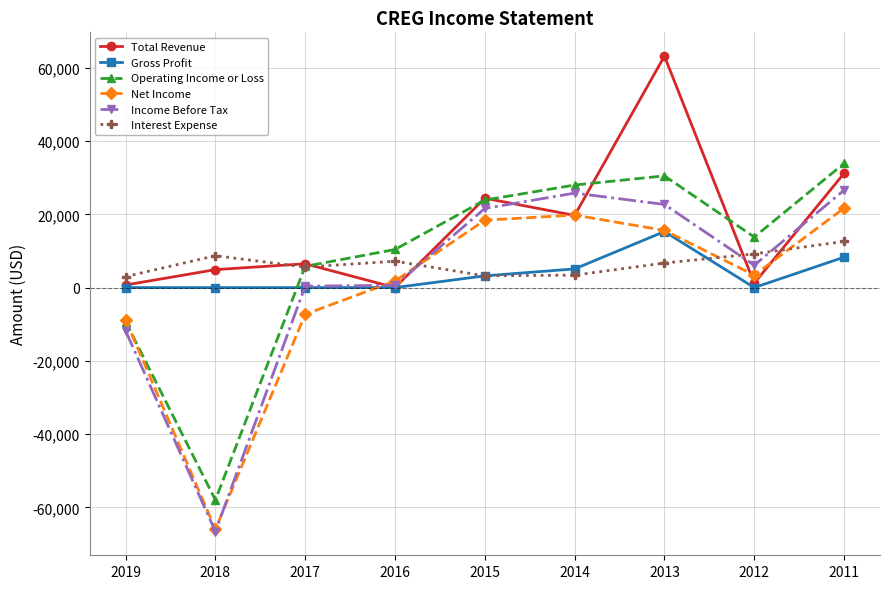

What is the maximum value shown in the chart?

63200